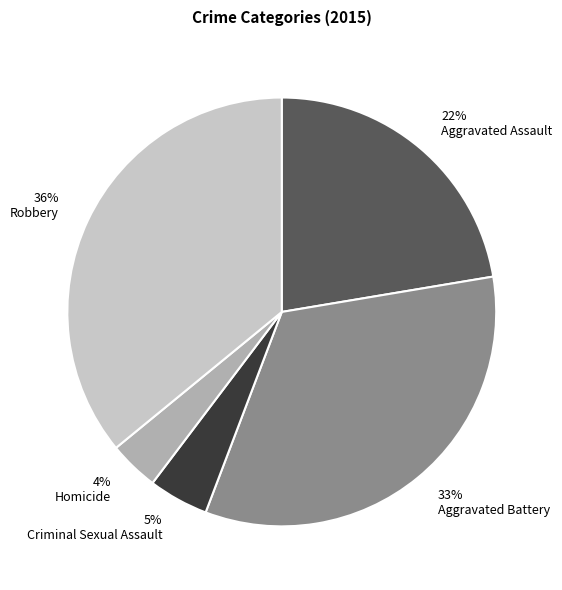

Combined, do 4% Homicide and 5% Criminal Sexual Assault account for over 50%?

No